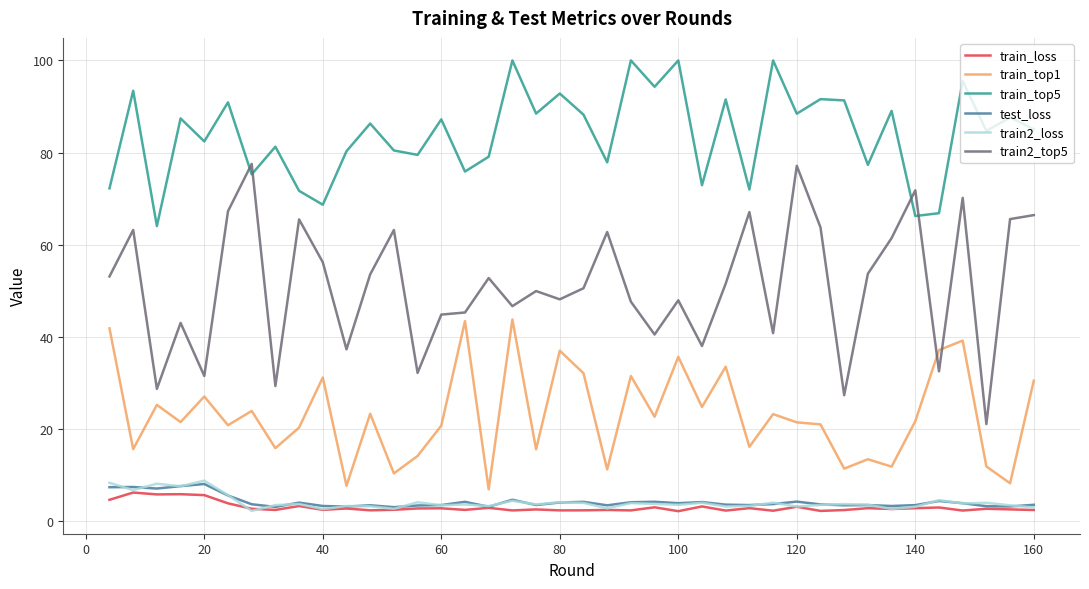

What is the lowest value of the train_top5 series?

64.0